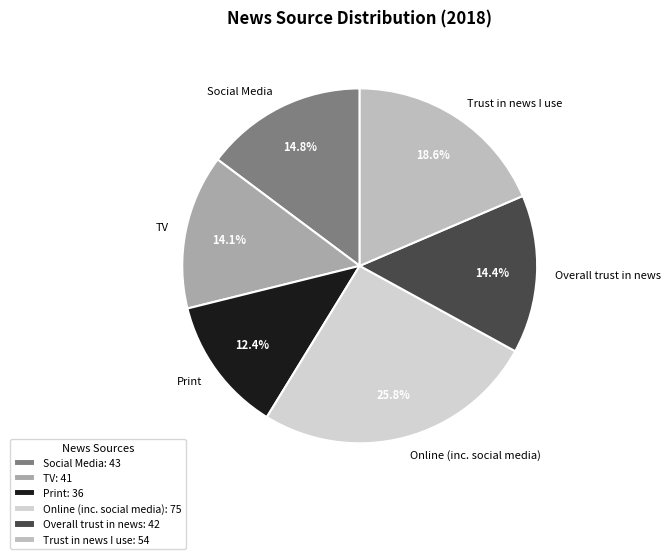

To the nearest percent, what is the combined percentage of Trust in news I use and Print?

31%